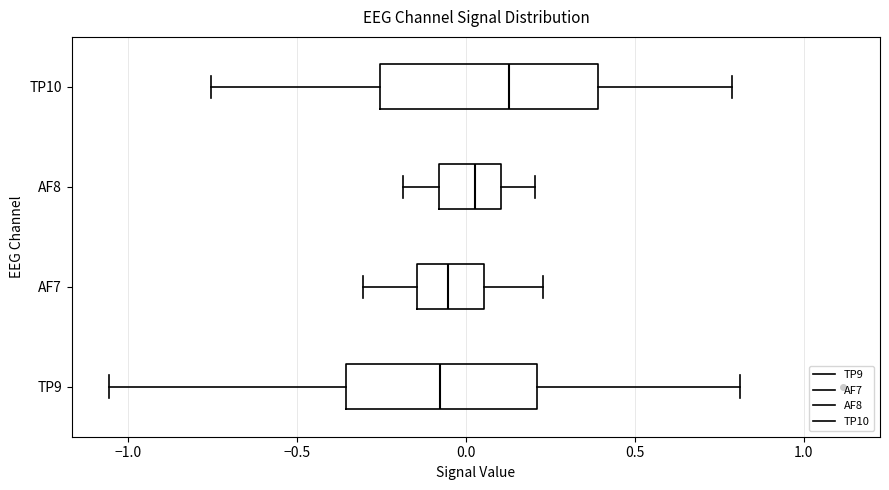

Reading bottom to top, transcribe this box plot: for each box, give where its median line is, the range the box spans, and where its two whiskers end, as read against the x-axis. The values are not printed on the chart, so give them approximately, as read against the axis.

TP9: median -0.10, box -0.35 to 0.20, whiskers -1.05 to 0.80
AF7: median -0.05, box -0.15 to 0.05, whiskers -0.30 to 0.25
AF8: median 0.05, box -0.10 to 0.10, whiskers -0.20 to 0.20
TP10: median 0.15, box -0.25 to 0.40, whiskers -0.75 to 0.80